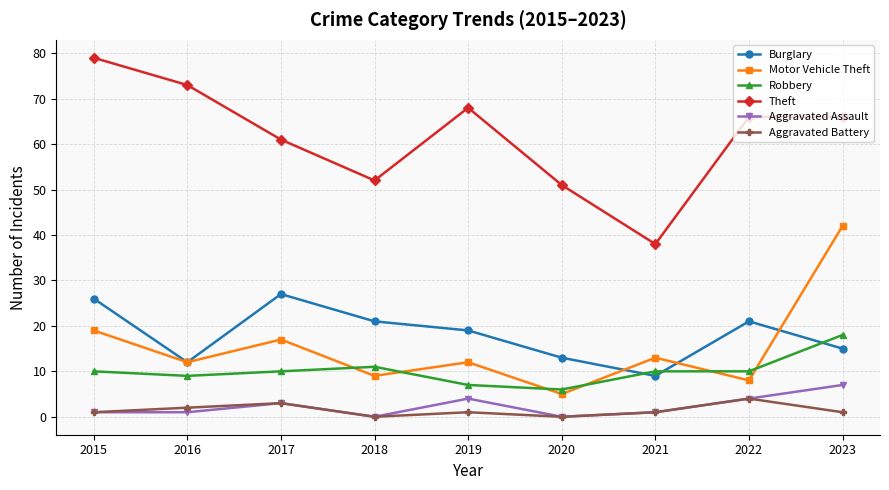

How many interior local peaks does the Aggravated Battery series have?

3